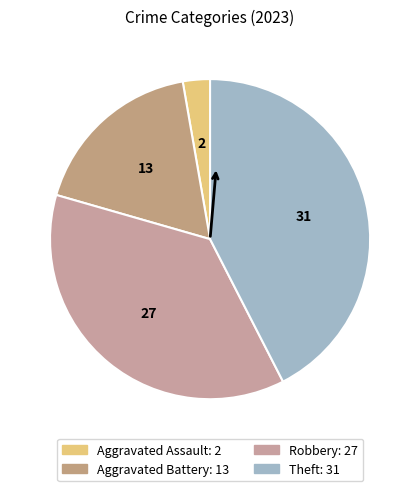

How many segments does this pie chart have?

4